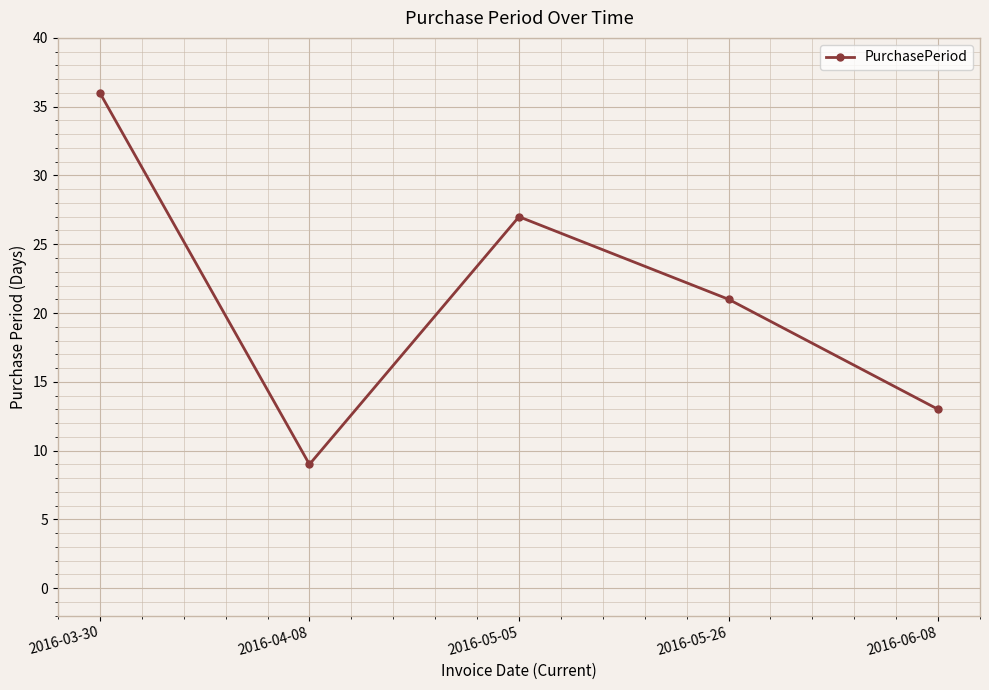

How many lines are shown in the chart?

1